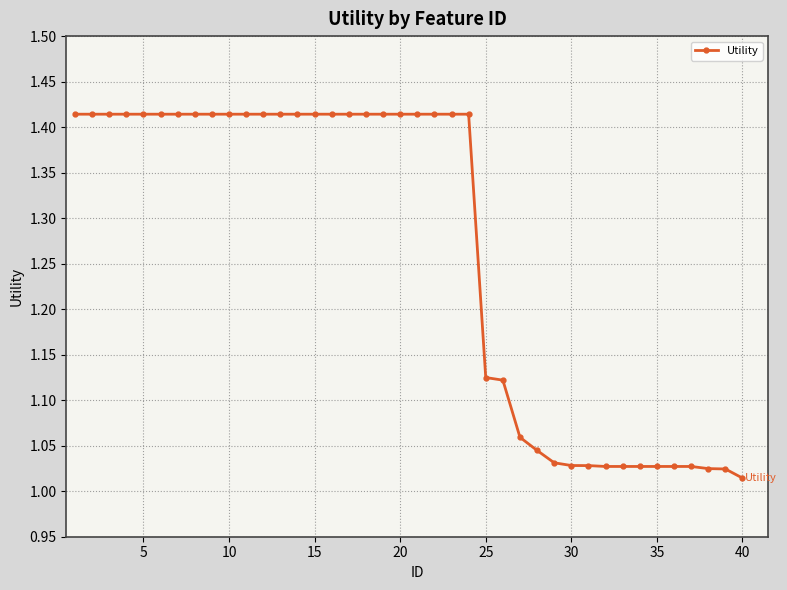

What is the average value?

1.3